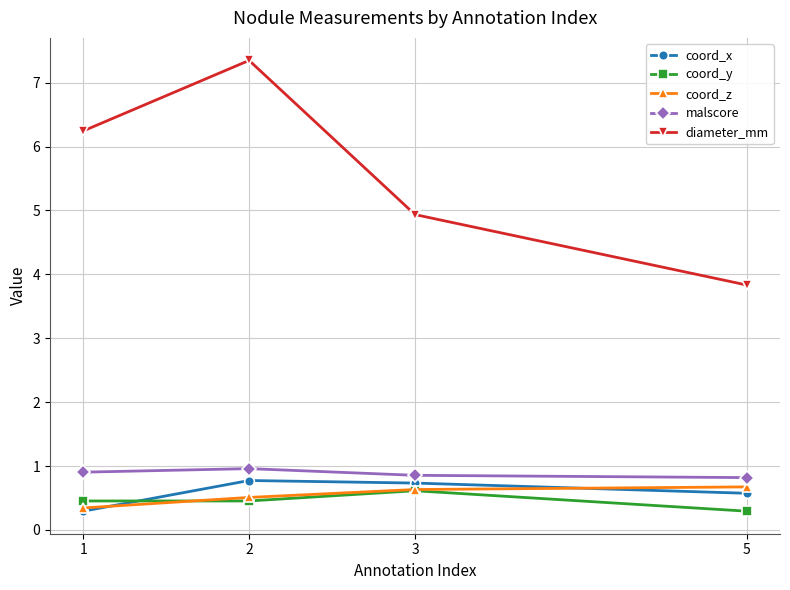

Is it true that coord_y equals 0.2 at 1?

False